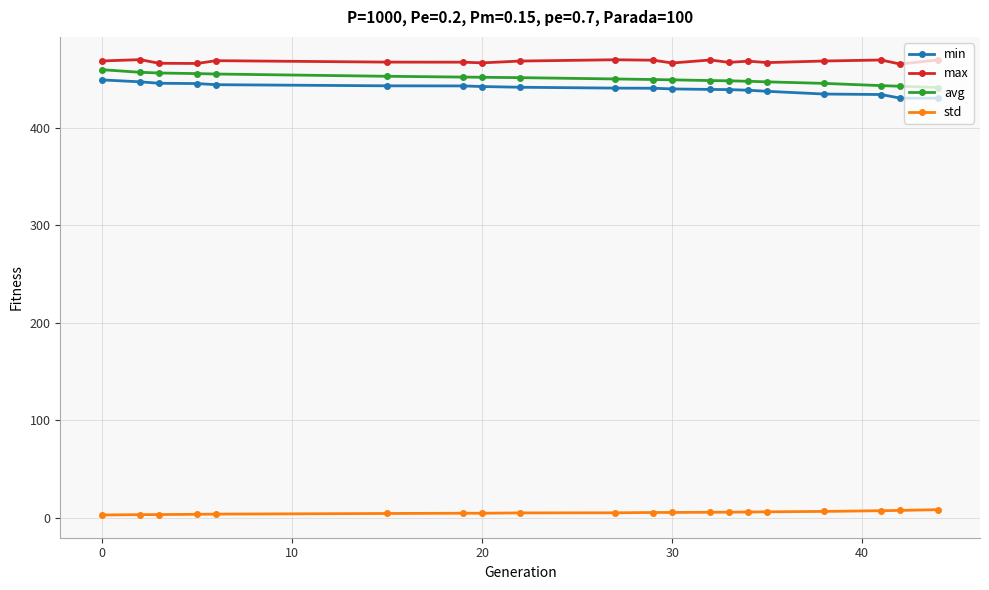

At how many categories does at least one series exceed 49?

20